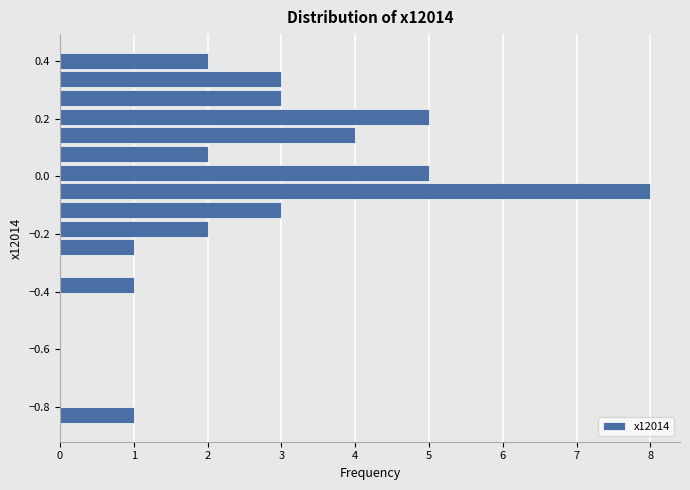

Read against the y-axis, roughly where is the centre of the longest bar?

-0.06